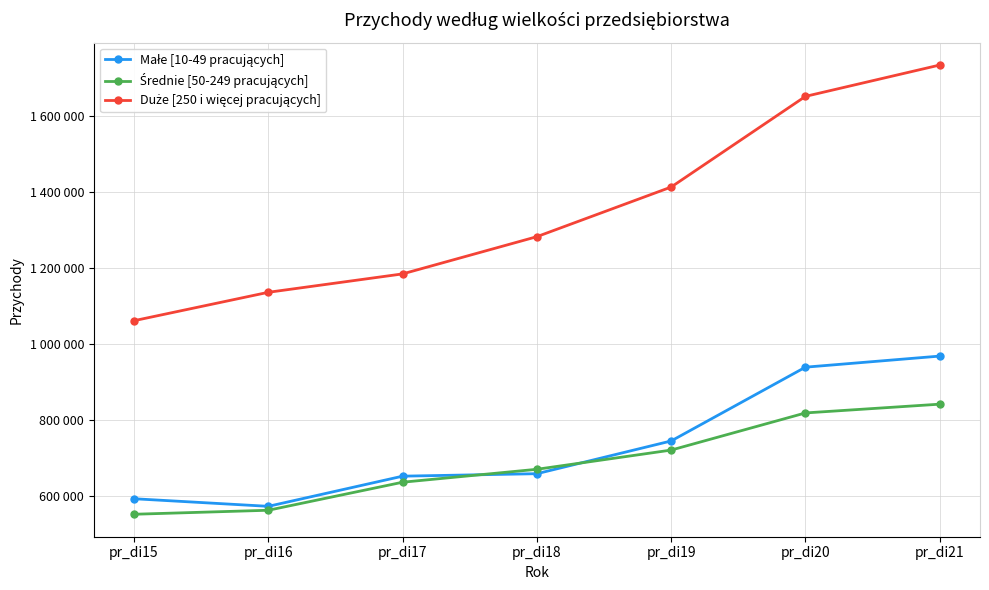

What is the value of the Duże [250 i więcej pracujących] point at the 6th from the left?

1652427